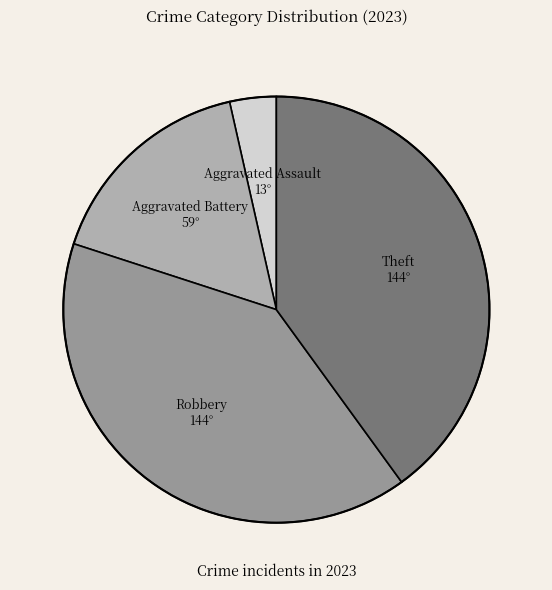

Does any single category account for the majority?

No